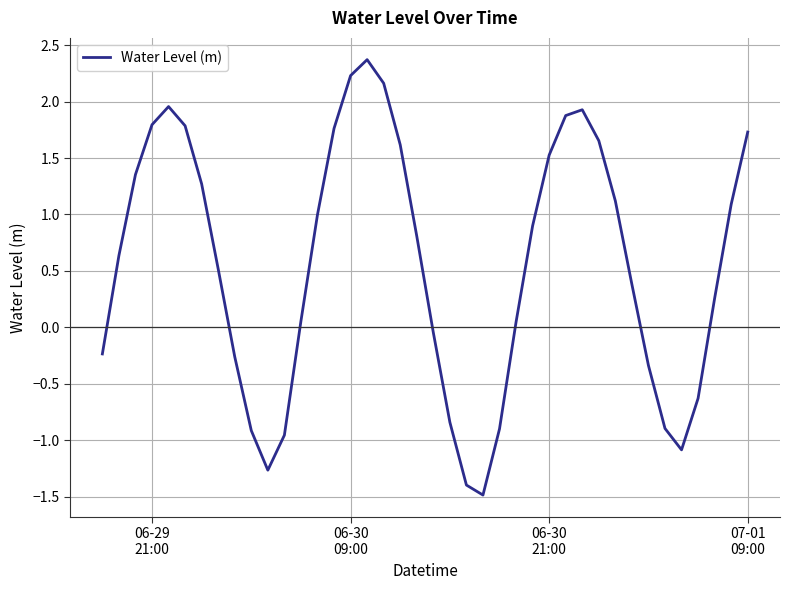

What is the sum of all values?

22.6